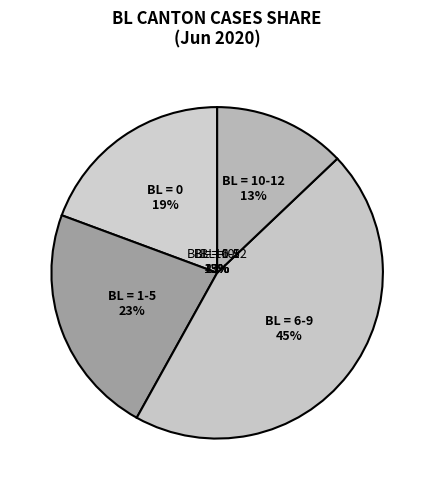

How much of the chart is everything except BL=9 (2020-06-22)?

95.0%